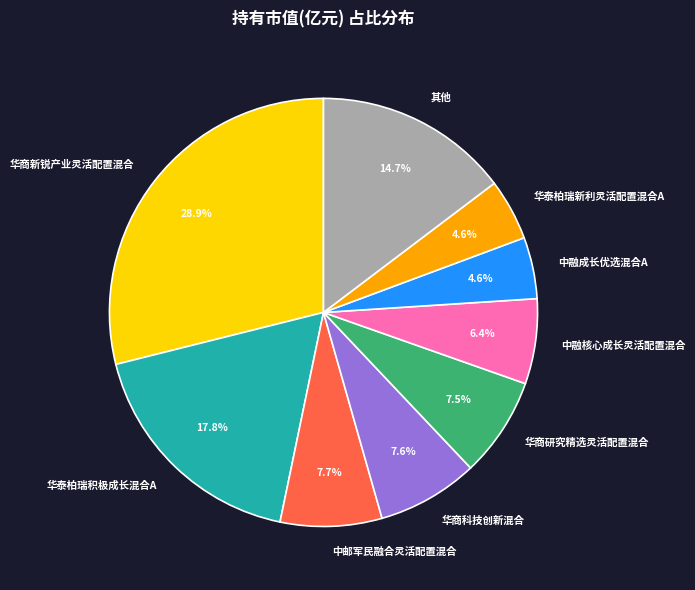

The 华商新锐产业灵活配置混合 slice represents 29% of the pie. True or false?

True